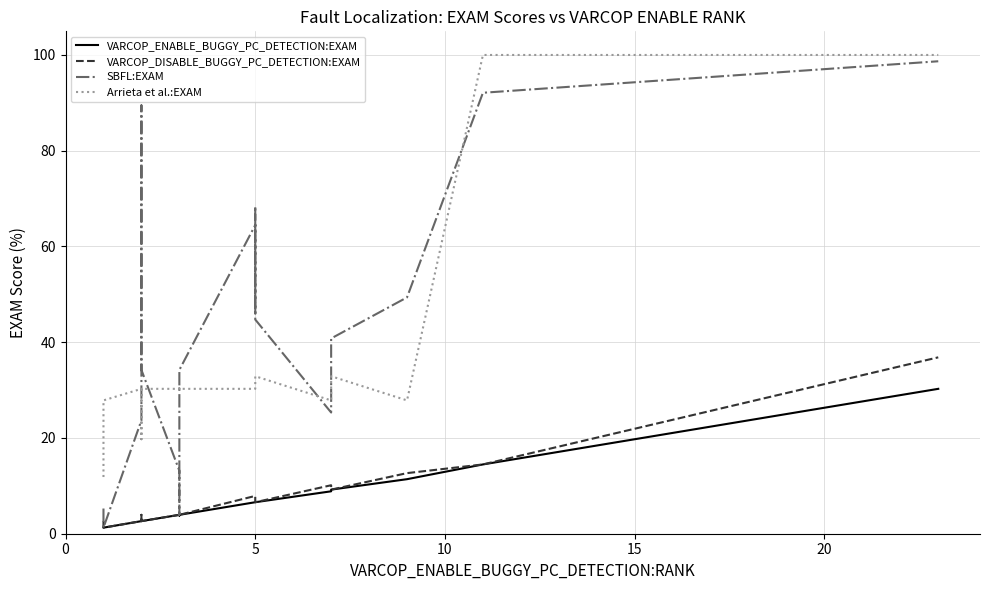

Is the value of VARCOP_ENABLE_BUGGY_PC_DETECTION:EXAM at 5 greater than the value of SBFL:EXAM at 12?

No